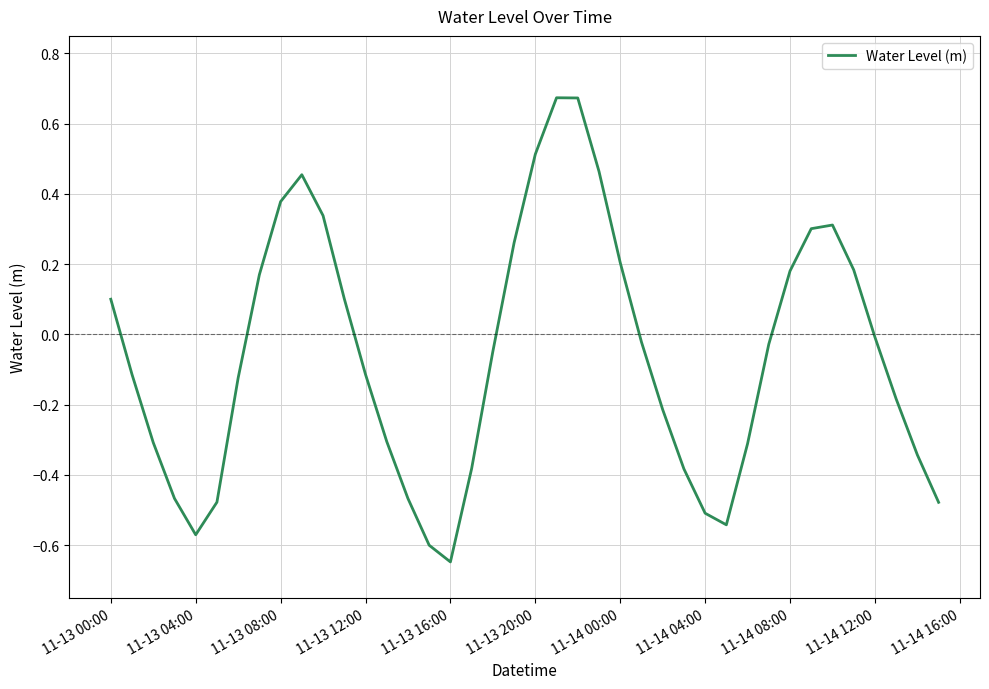

How many lines are shown in the chart?

1